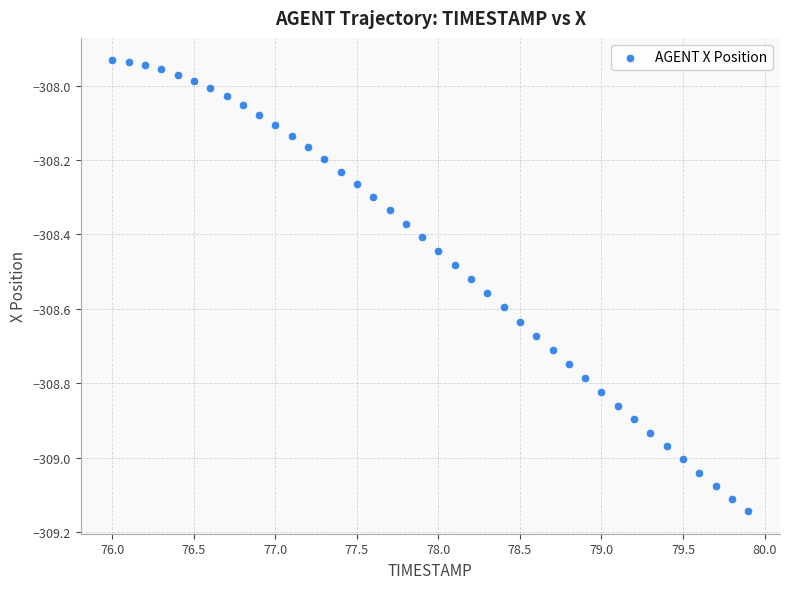

What is the range of Y values (max minus min)?

1.2